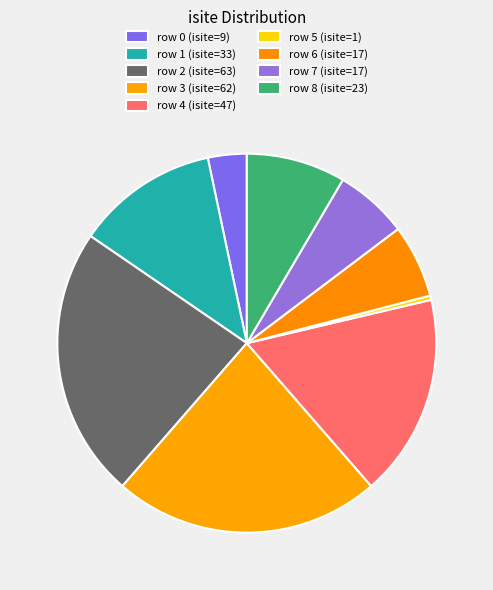

To the nearest percent, what is the difference between the largest and smallest slice percentages?

23%